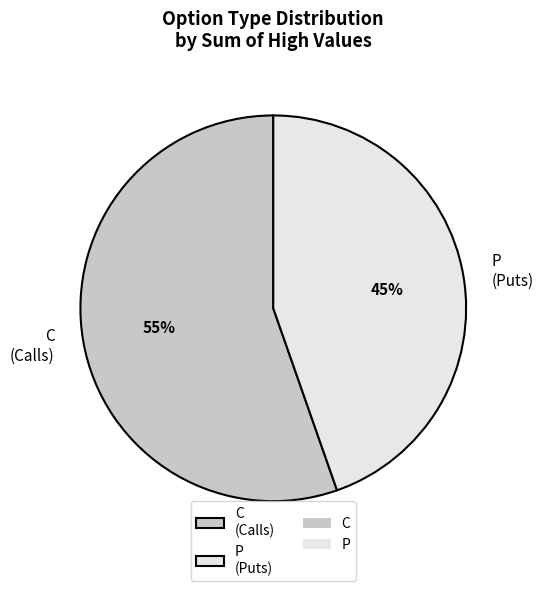

To the nearest percent, what portion does P represent?

45%